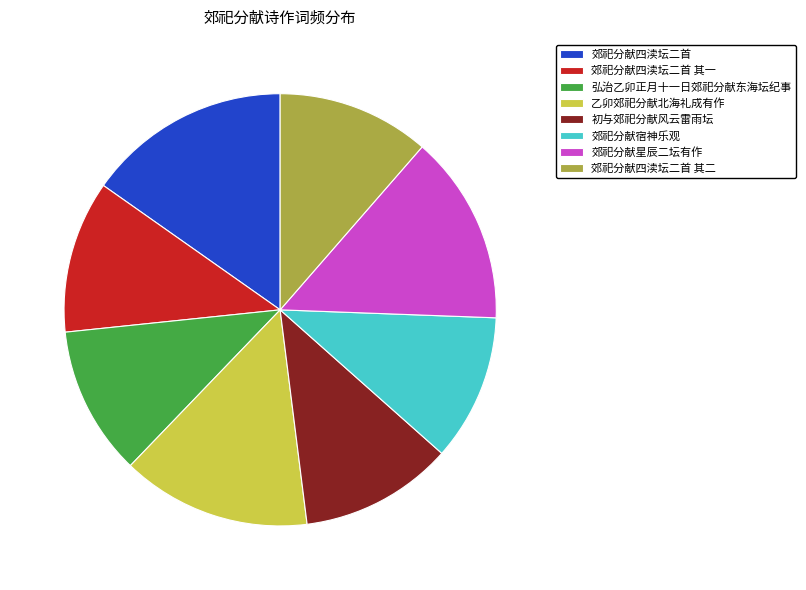

The 乙卯郊祀分献北海礼成有作 slice represents 14% of the pie. True or false?

True